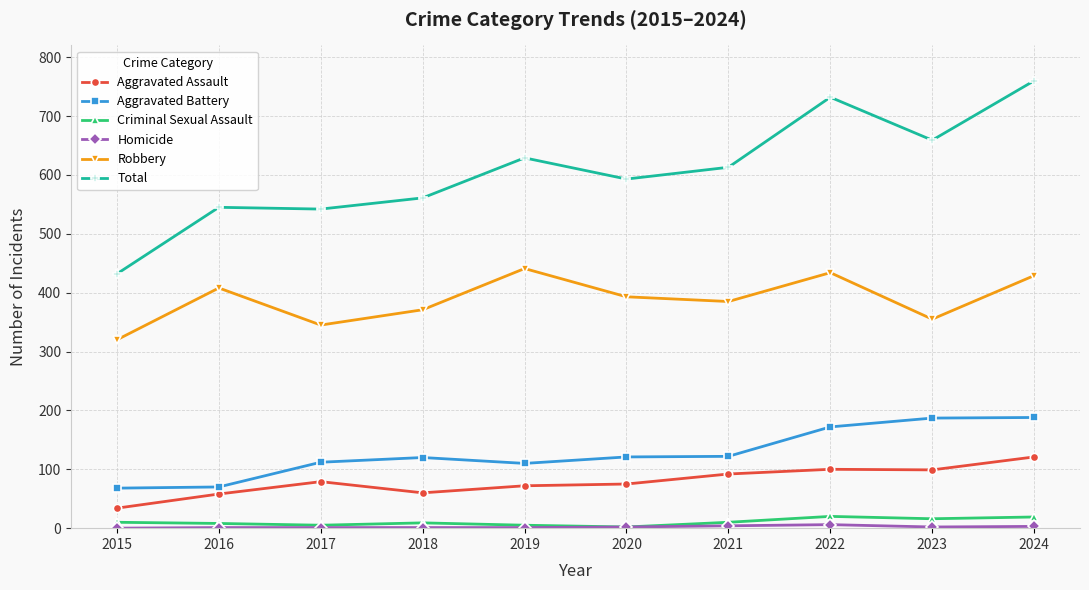

True or false: Robbery has more than 1 interior local peaks.

True